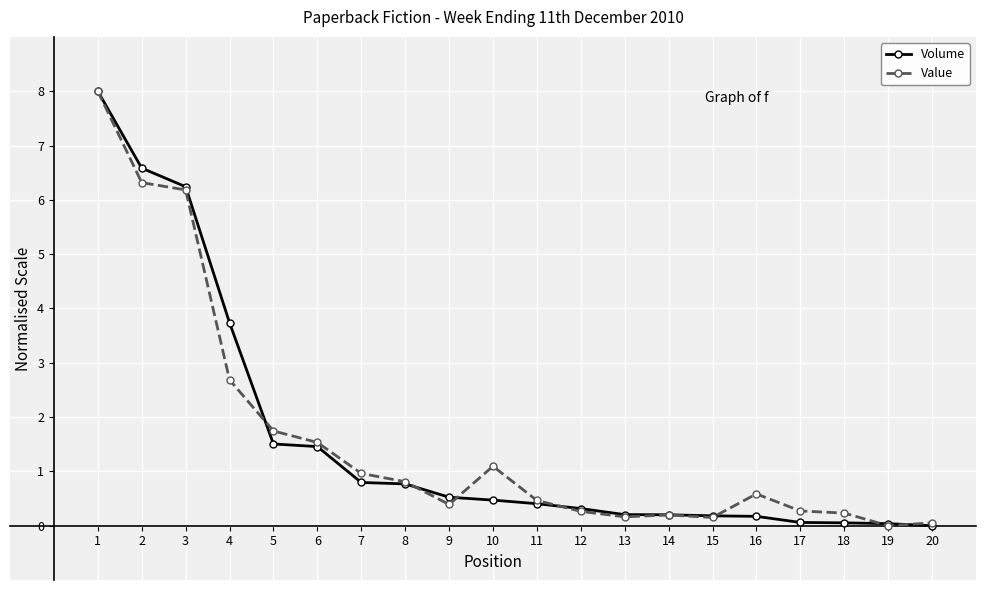

Count the number of categories in the chart.

20